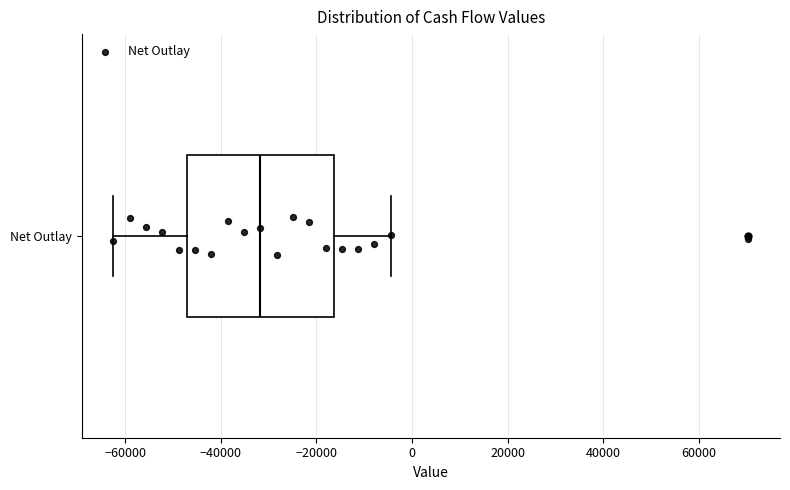

Transcribe this box plot: give where the median line is, the range the box spans, and where the two whiskers end, as read against the x-axis. The values are not printed on the chart, so give them approximately, as read against the axis.

median -32000, box -48000 to -16000, whiskers -62000 to -4000